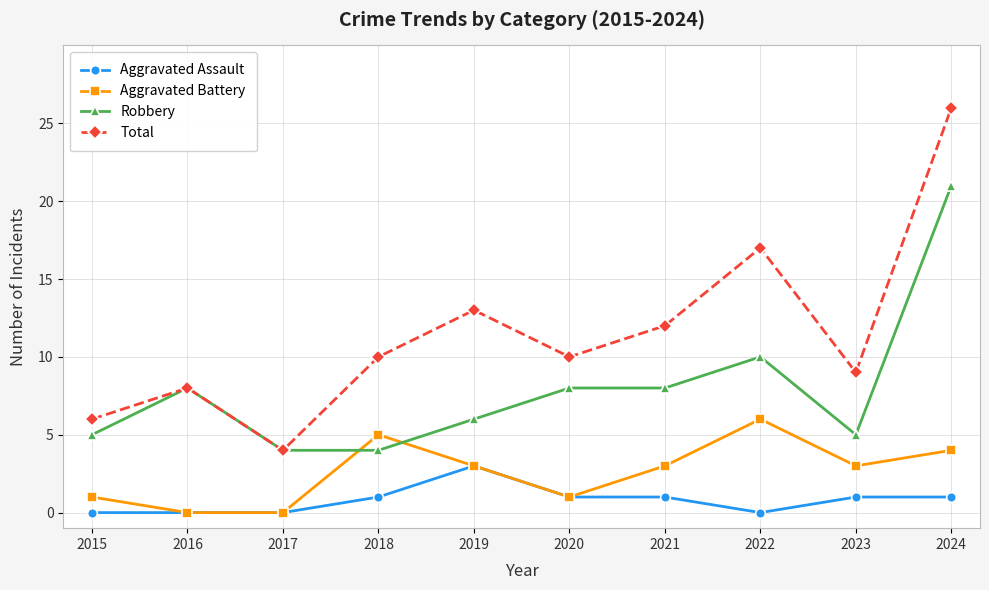

How many Aggravated Assault values are between 0 and 1?

9